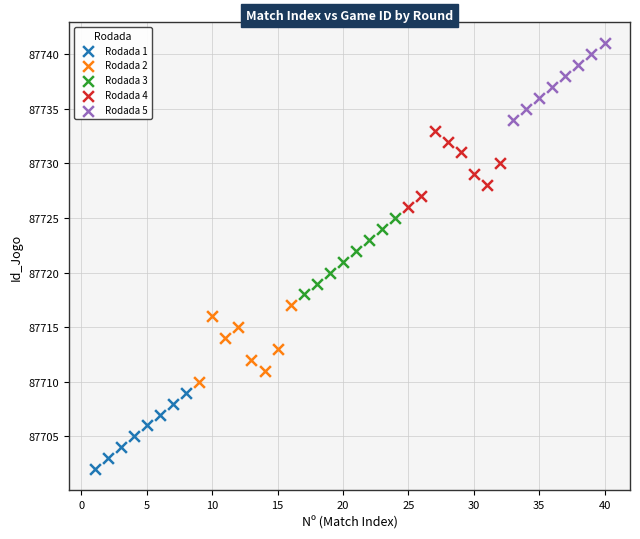

Which series reaches the maximum Y coordinate?

Rodada 5